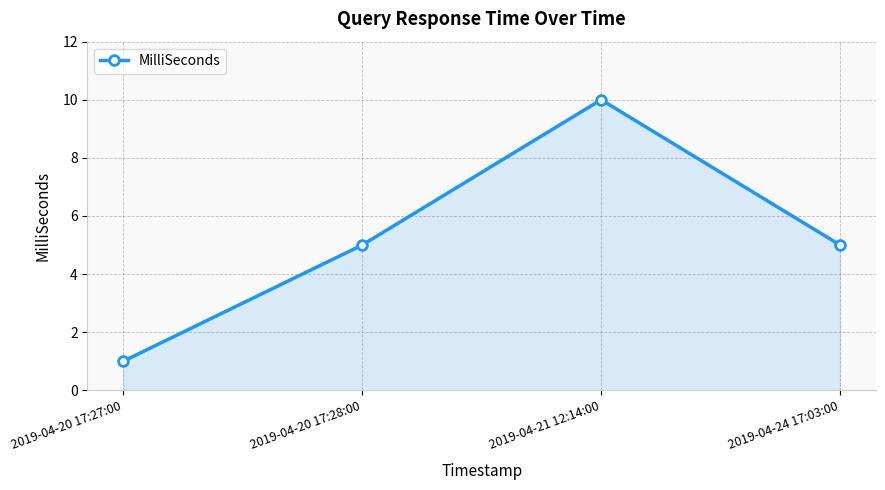

What is the value of the 4th point from the left?

5